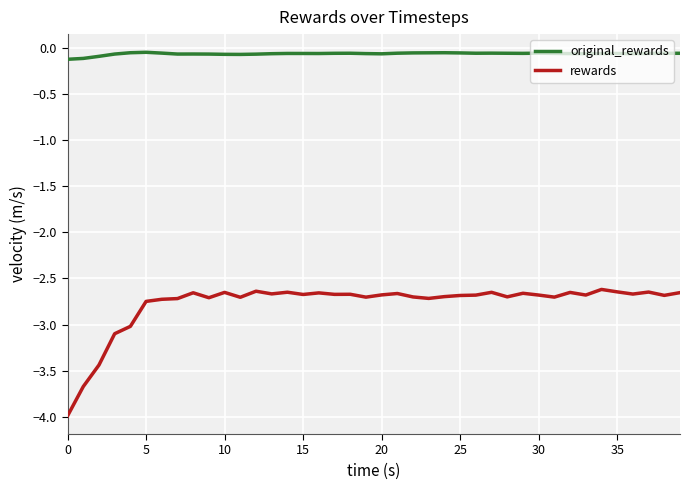

Which series has the widest spread of values?

rewards